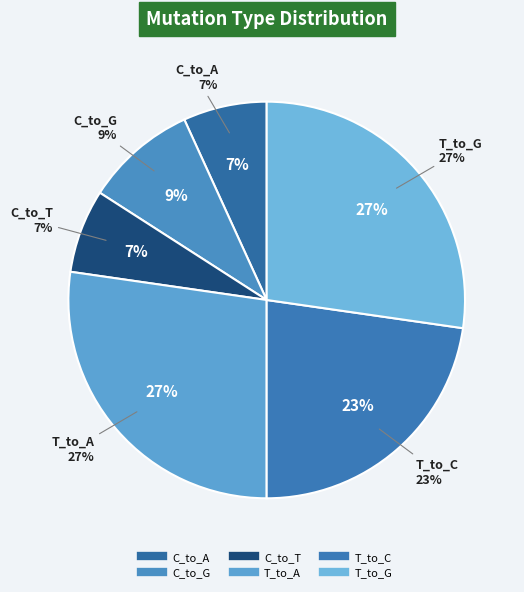

Is it true that C_to_G is 1% of the pie?

False